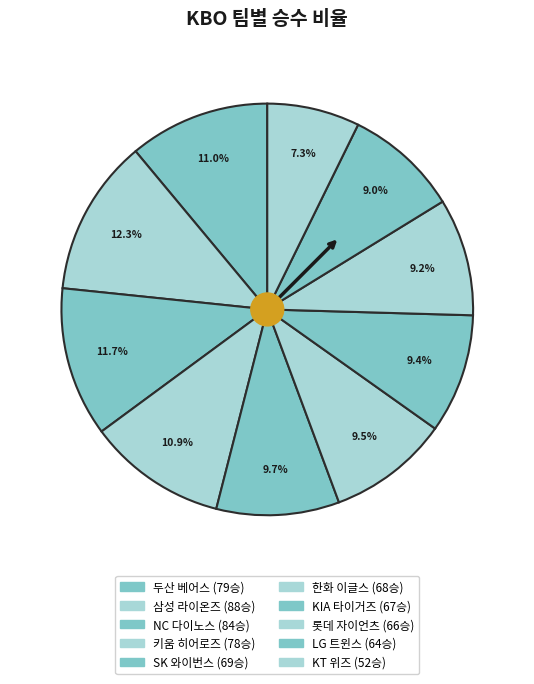

To the nearest percent, what is the average slice percentage?

10%